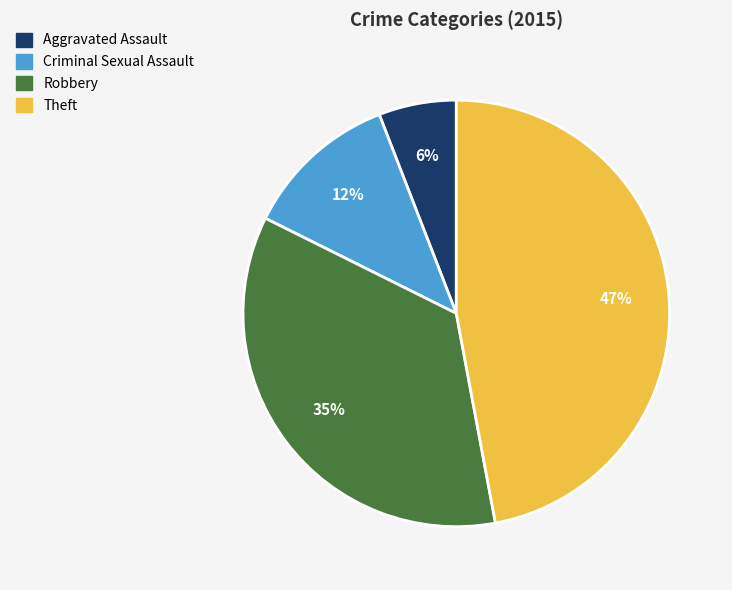

What percentage is the Theft slice, to the nearest percent?

47%